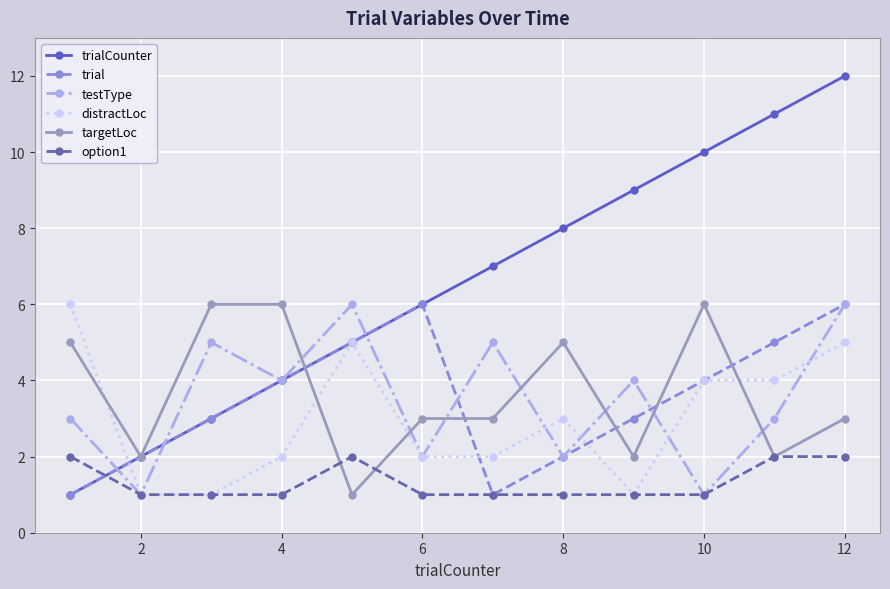

What is the highest value of the trialCounter series?

12